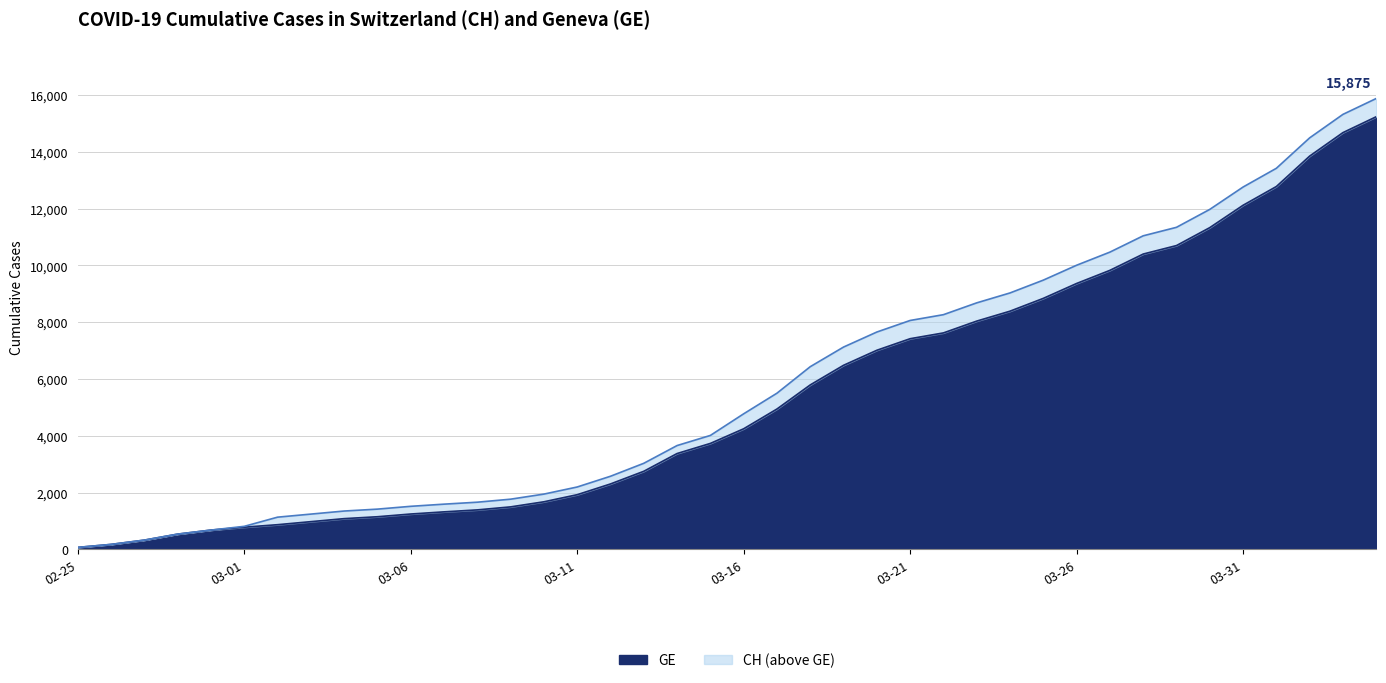

What is the value of the CH point at the 22nd from the left?

5501